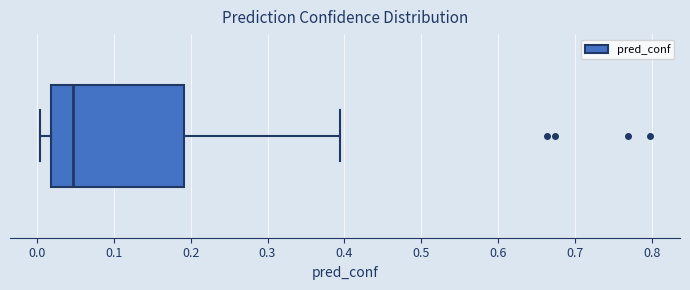

Transcribe this box plot: give where the median line is, the range the box spans, and where the two whiskers end, as read against the x-axis. The values are not printed on the chart, so give them approximately, as read against the axis.

median 0.05, box 0.02 to 0.19, whiskers 0.00 to 0.39